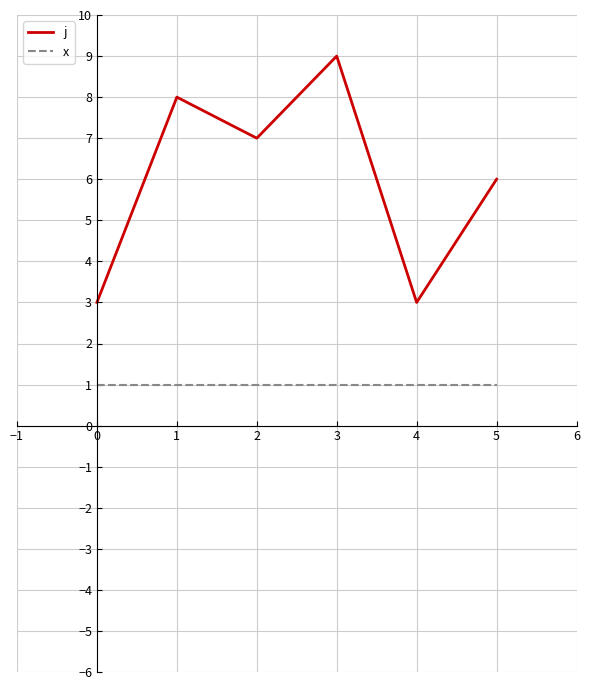

At which label does j reach its peak?

3